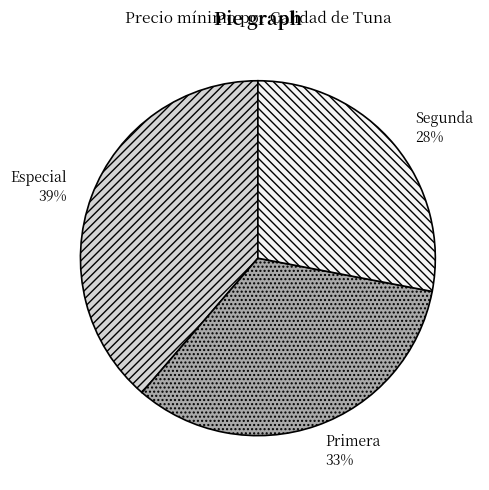

Is Primera the majority of the pie?

No